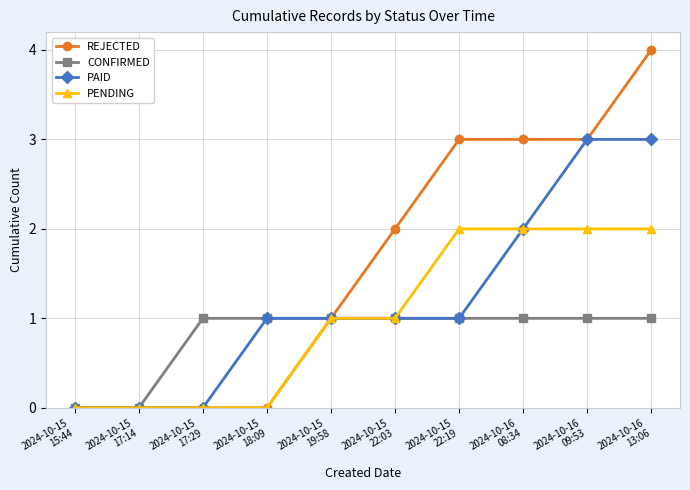

List the series in order of their overall mean, lowest first.

CONFIRMED, PENDING, PAID, REJECTED